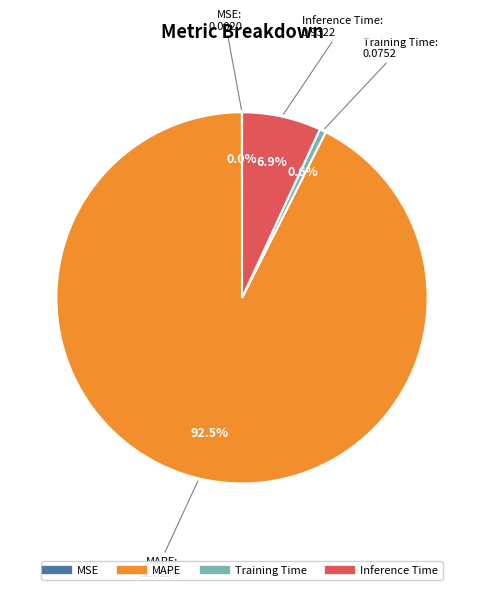

Between Inference Time and MAPE, which is larger?

MAPE